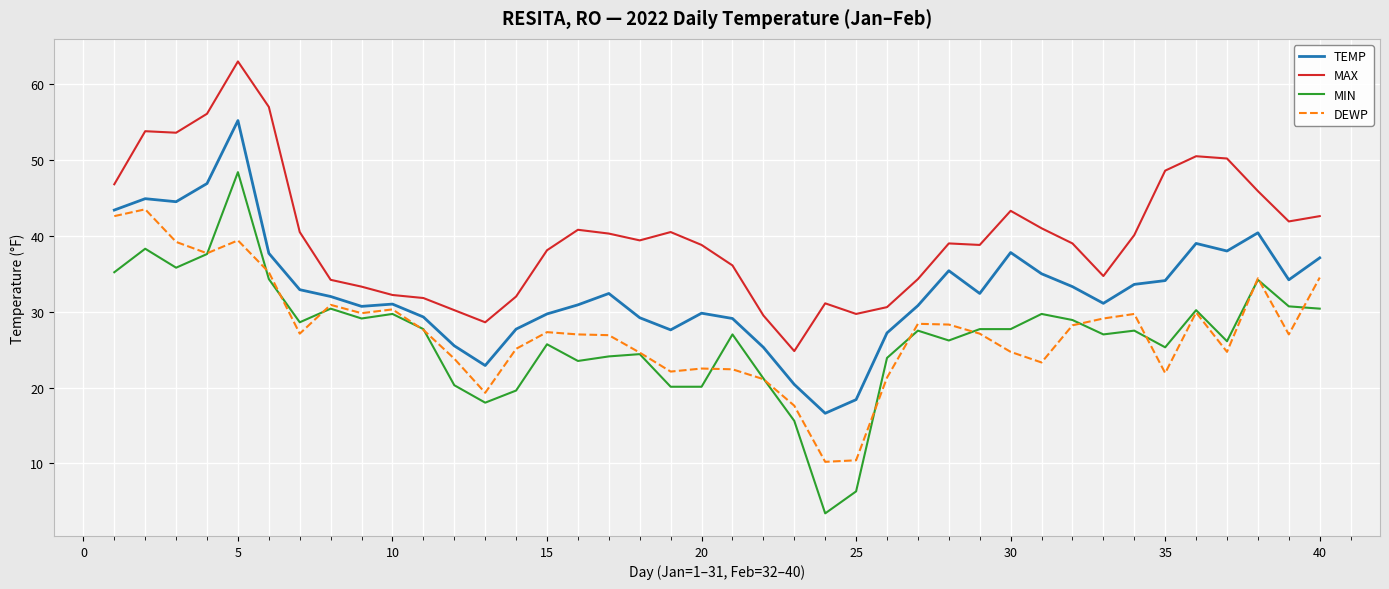

Which series has the largest total across all categories?

MAX